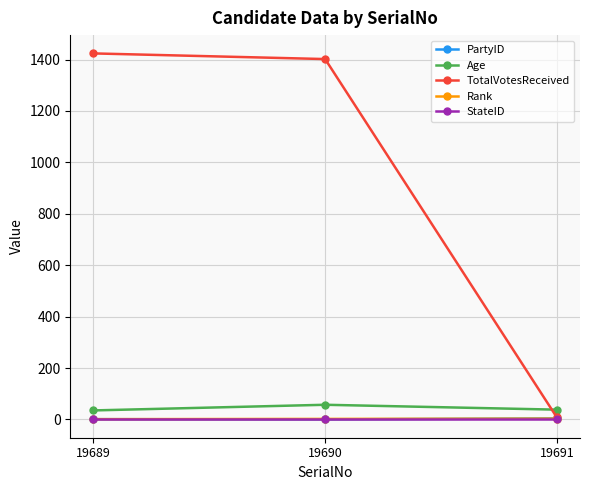

What is the minimum value for Age?

35